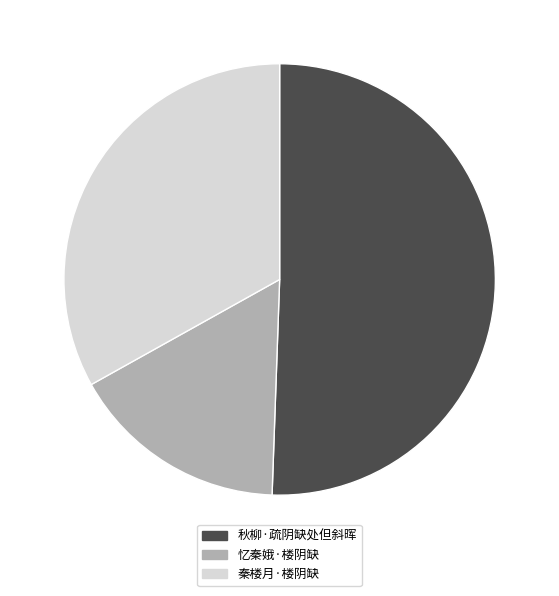

True or false: 忆秦娥·楼阴缺 accounts for 3% of the total.

False